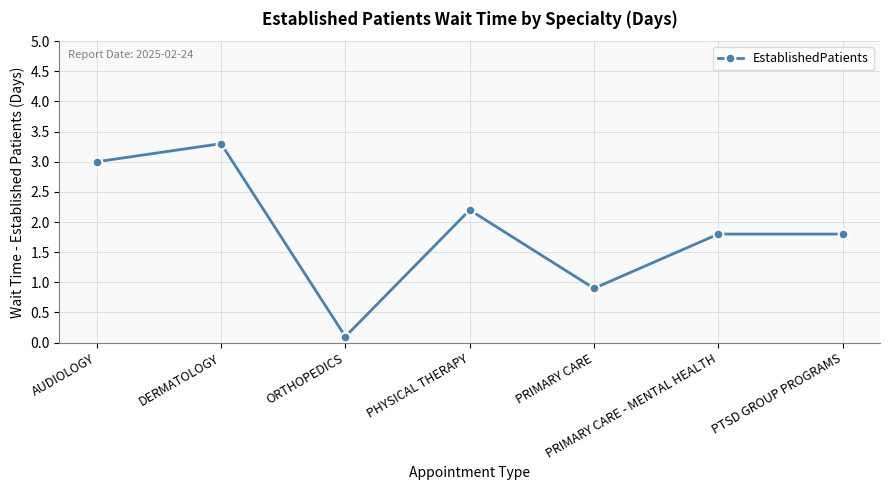

Which label corresponds to the largest value in the chart?

DERMATOLOGY